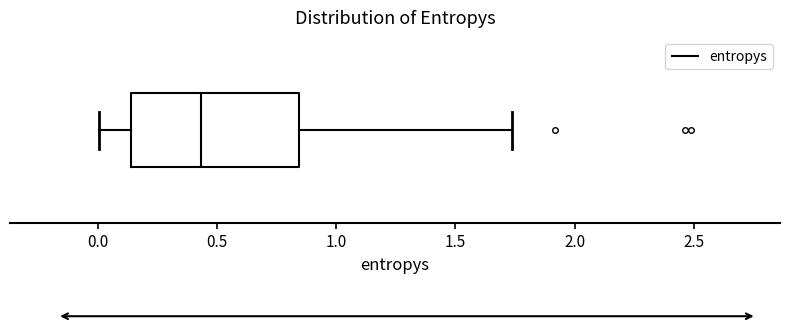

Where is the right edge of the box on the x-axis? The values are not printed on the chart, so give them approximately, as read against the axis.

0.85